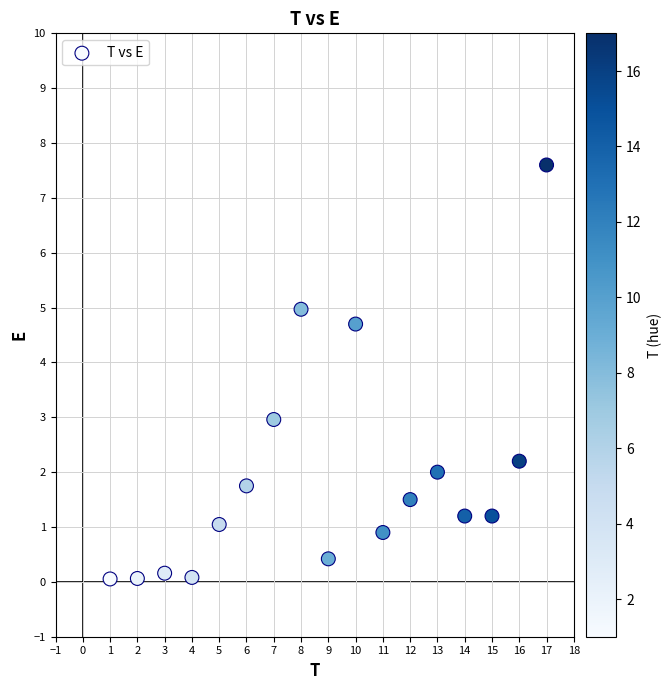

What is the range of X values (max minus min)?

16.0